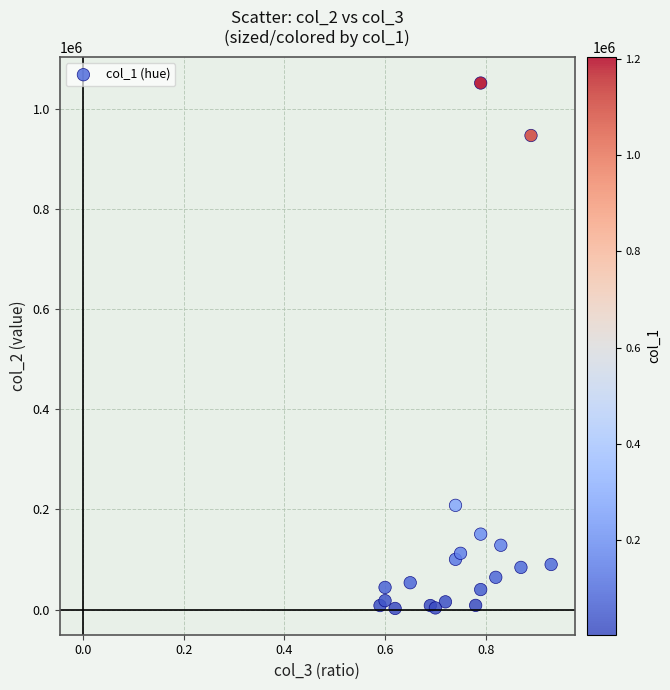

What Y value in the scatter plot is closest to 526790?

208220